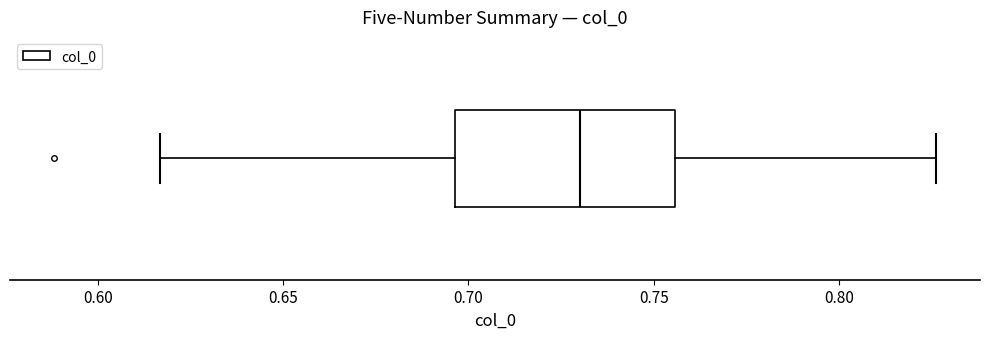

Read this box plot against the x-axis: the position of the median line, the range covered by the box, and the ends of both whiskers. The values are not printed on the chart, so give them approximately, as read against the axis.

median 0.730, box 0.695 to 0.755, whiskers 0.615 to 0.825